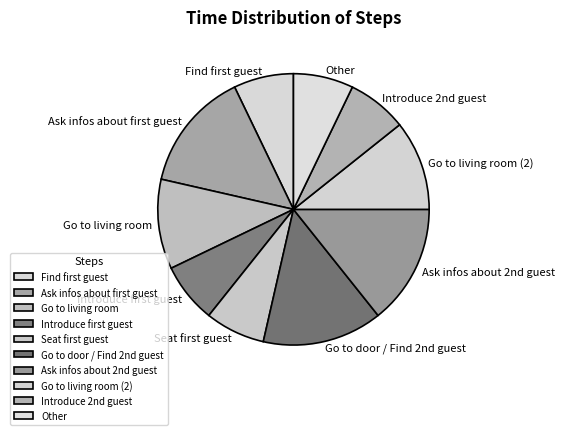

Which slice is the largest?

Ask infos about first guest